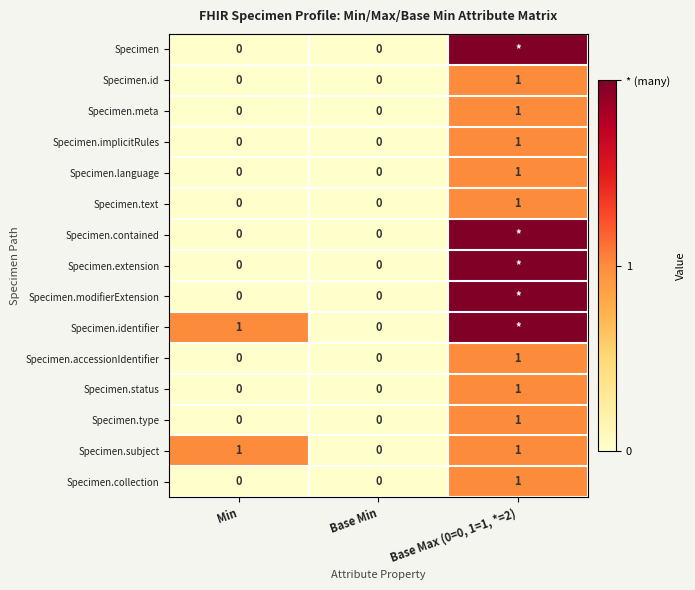

How many values in Specimen.text are above zero?

1